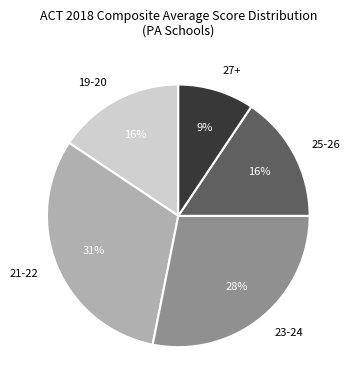

Is there any slice that represents more than half of the pie?

No